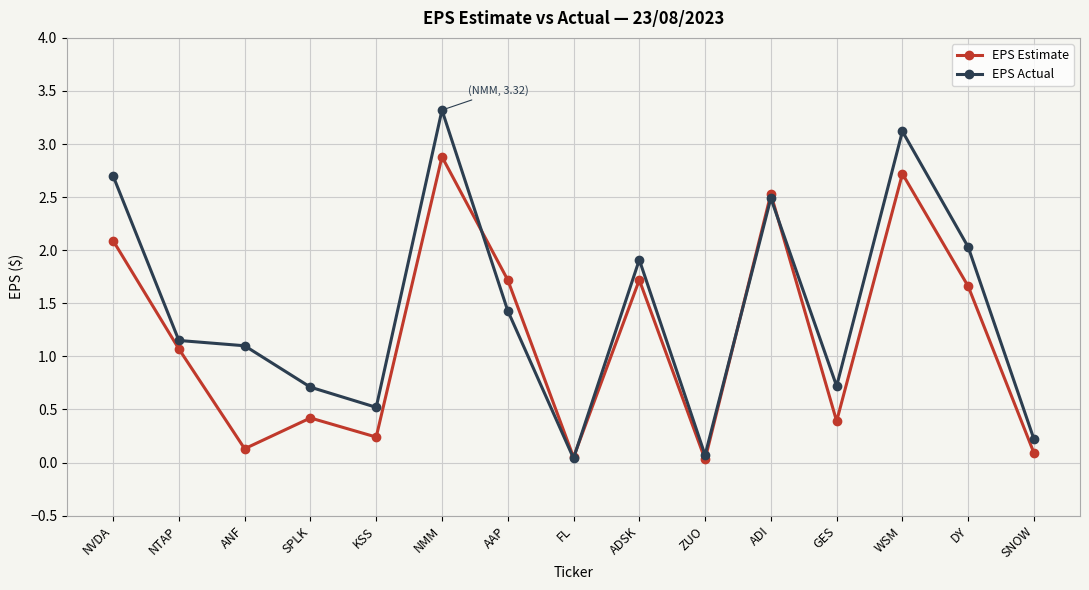

How many values in the EPS Actual series are below 1?

6